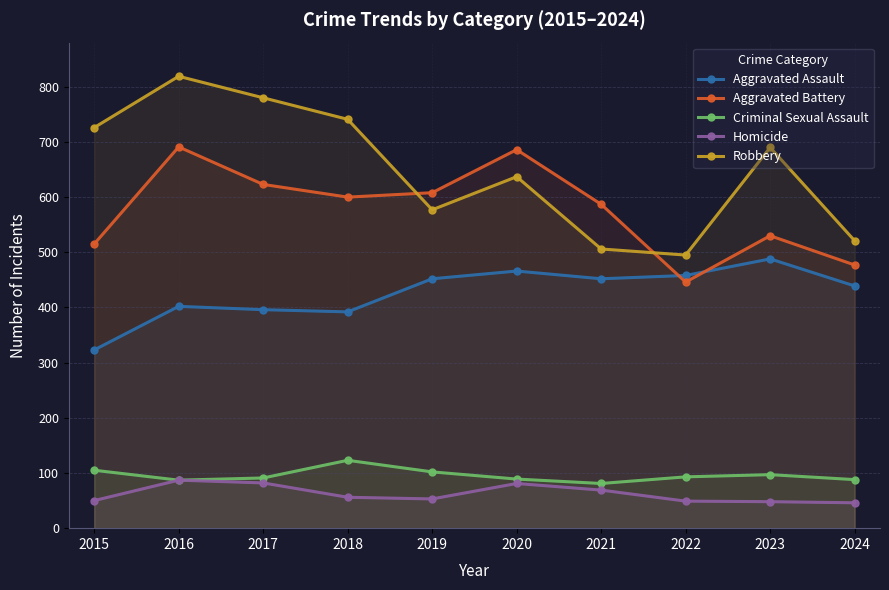

Is the value of Robbery at 2015 greater than the value of Aggravated Battery at 2015?

Yes